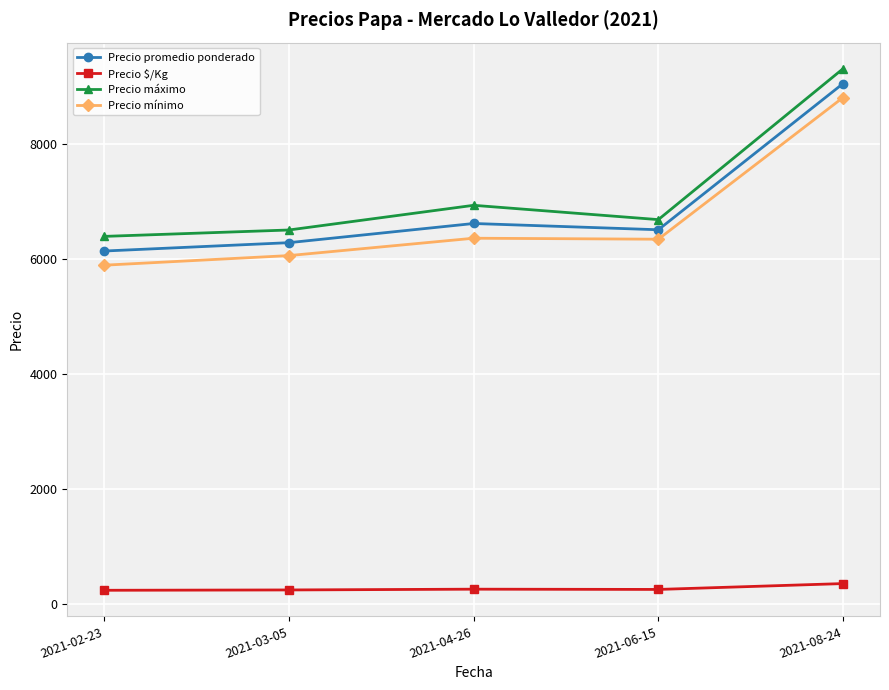

How many values in the Precio mínimo series are below 6340?

2